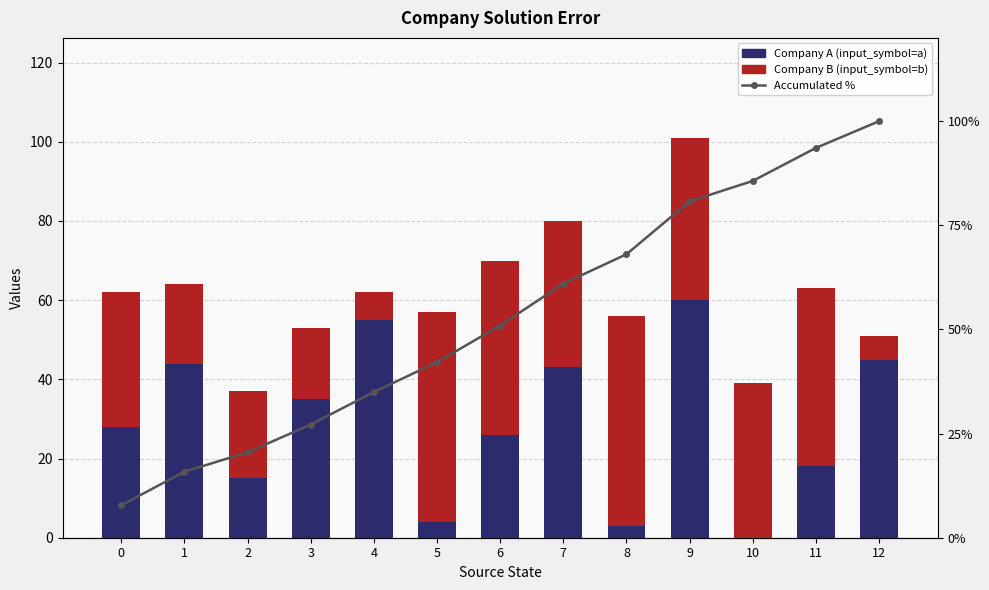

Is it true that Company A (input_symbol=a) equals 18.0 at 11?

True